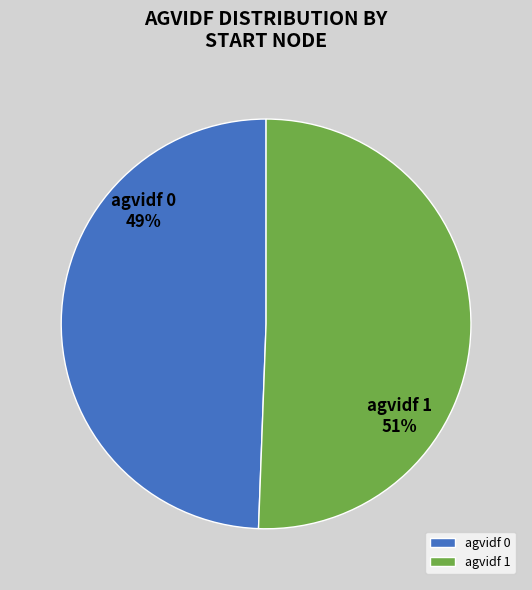

Is the sum of agvidf 0 and agvidf 1 greater than half?

Yes